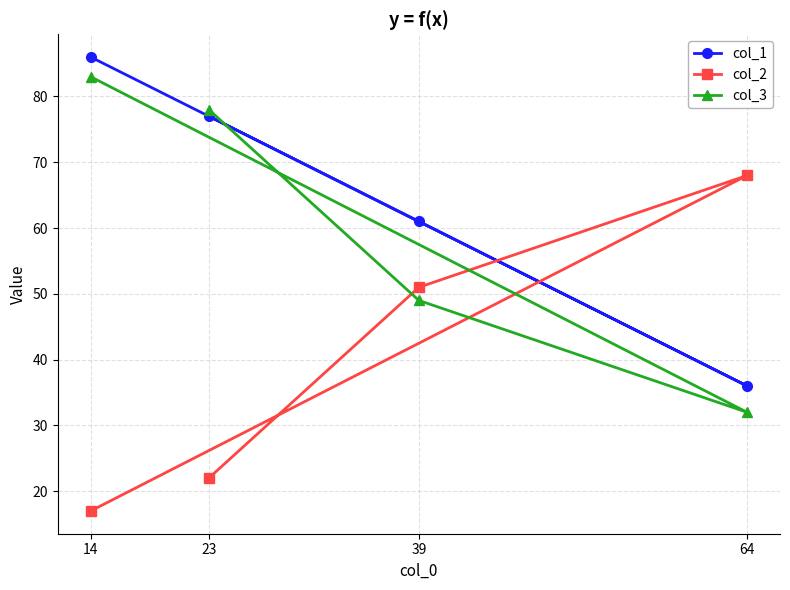

Between 23 and 14, which series saw the biggest shift?

col_1